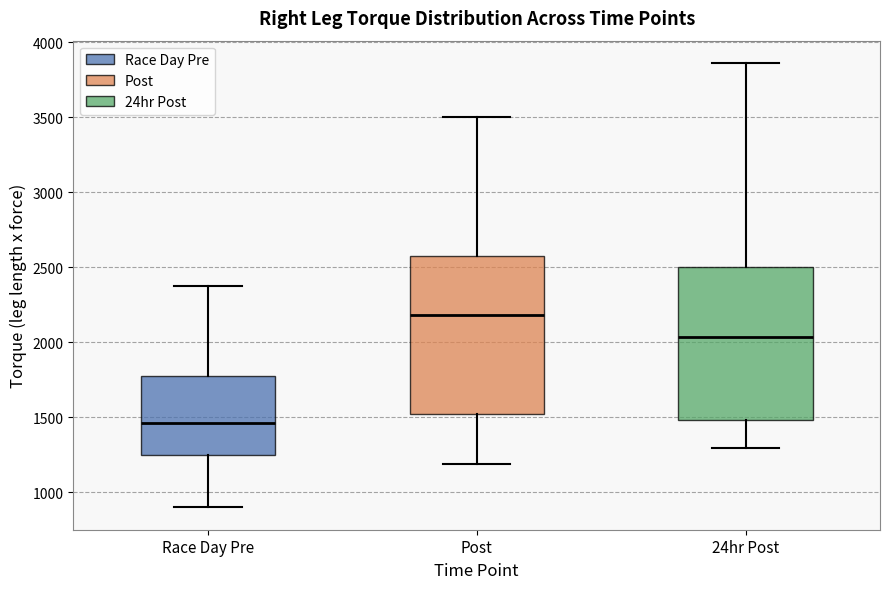

Reading left to right, transcribe this box plot: for each box, give where its median line is, the range the box spans, and where its two whiskers end, as read against the y-axis. The values are not printed on the chart, so give them approximately, as read against the axis.

Race Day Pre: median 1450, box 1250 to 1800, whiskers 900 to 2400
Post: median 2200, box 1500 to 2550, whiskers 1200 to 3500
24hr Post: median 2050, box 1500 to 2500, whiskers 1300 to 3850